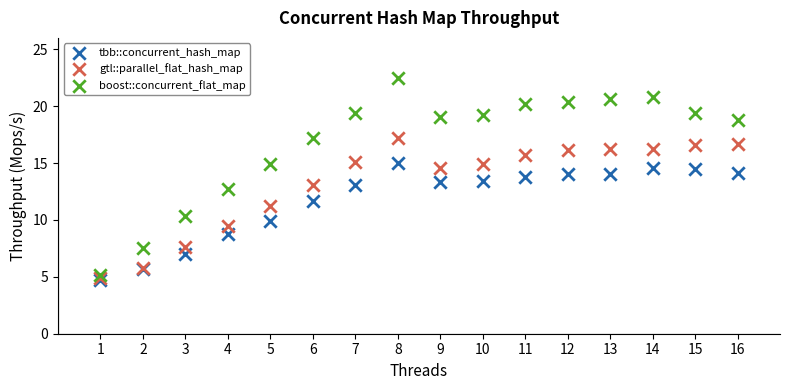

What are all the series names shown in the legend?

tbb::concurrent_hash_map, gtl::parallel_flat_hash_map, boost::concurrent_flat_map